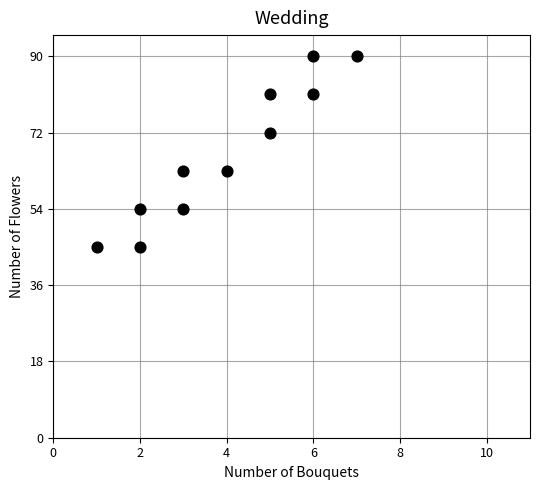

What is the range of Y values (max minus min)?

45